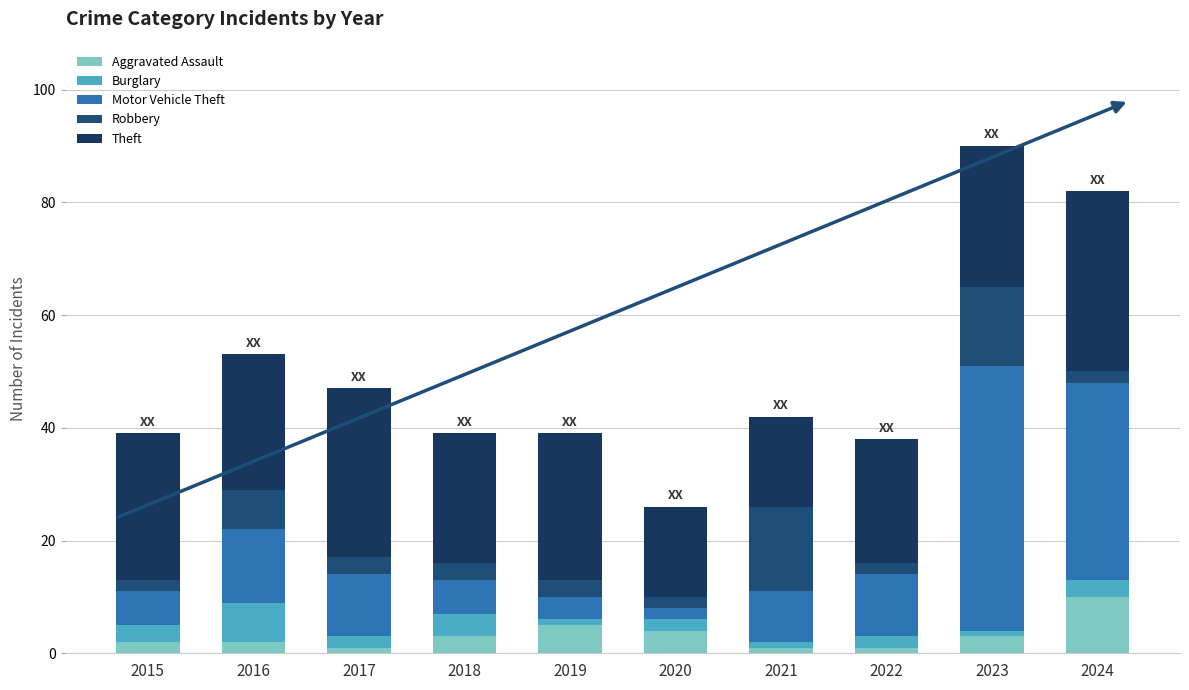

Count the number of data series in this chart.

5